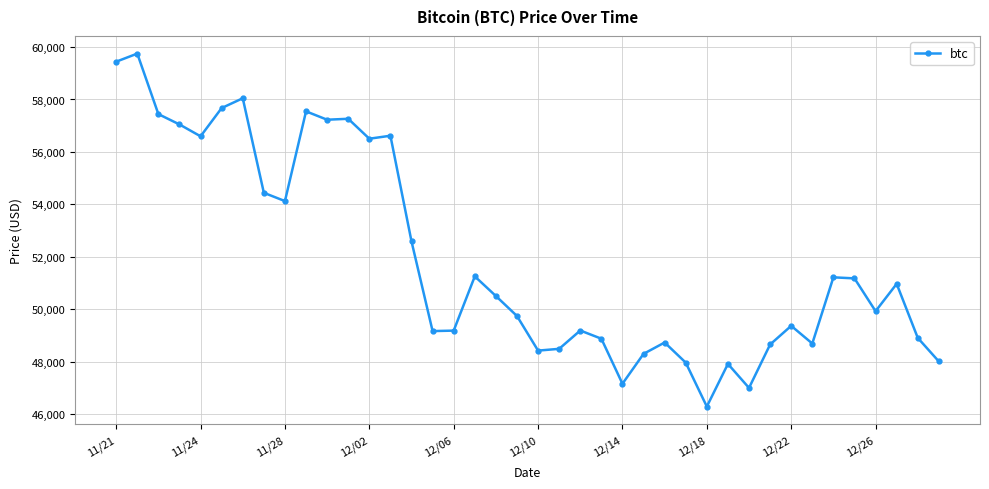

True or false: the data has more than 2 interior local peaks.

True